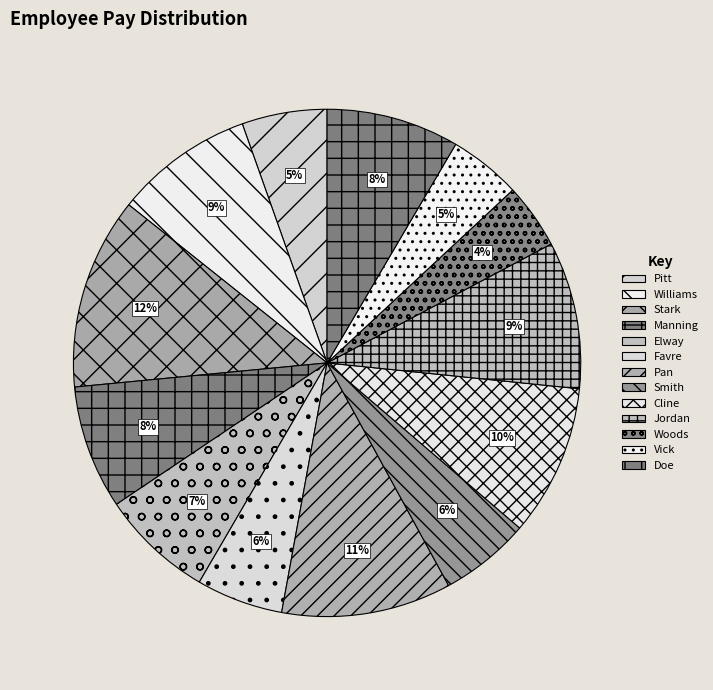

What is the total percentage of Stark and Cline?

21.9%